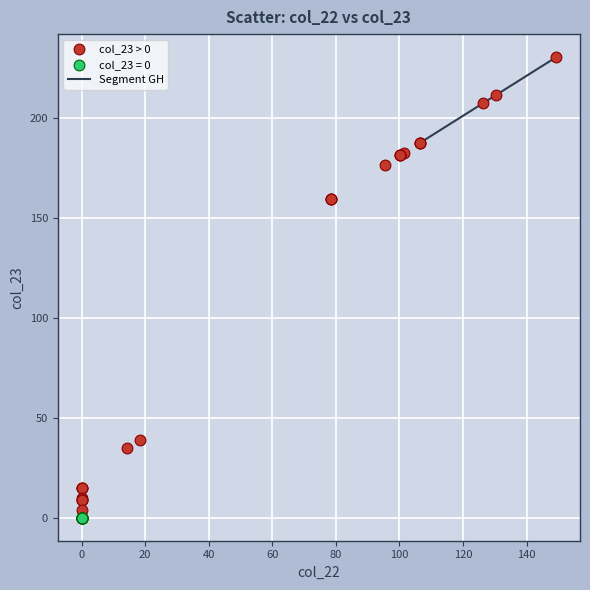

Which series reaches the maximum Y coordinate?

col_23 > 0